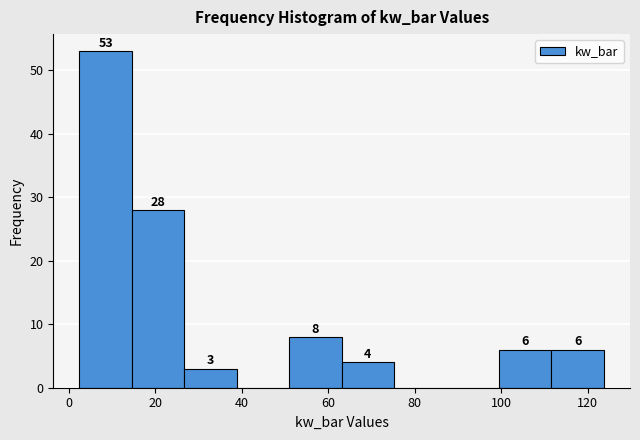

Which range on the x-axis has the tallest bar?

2 to 14